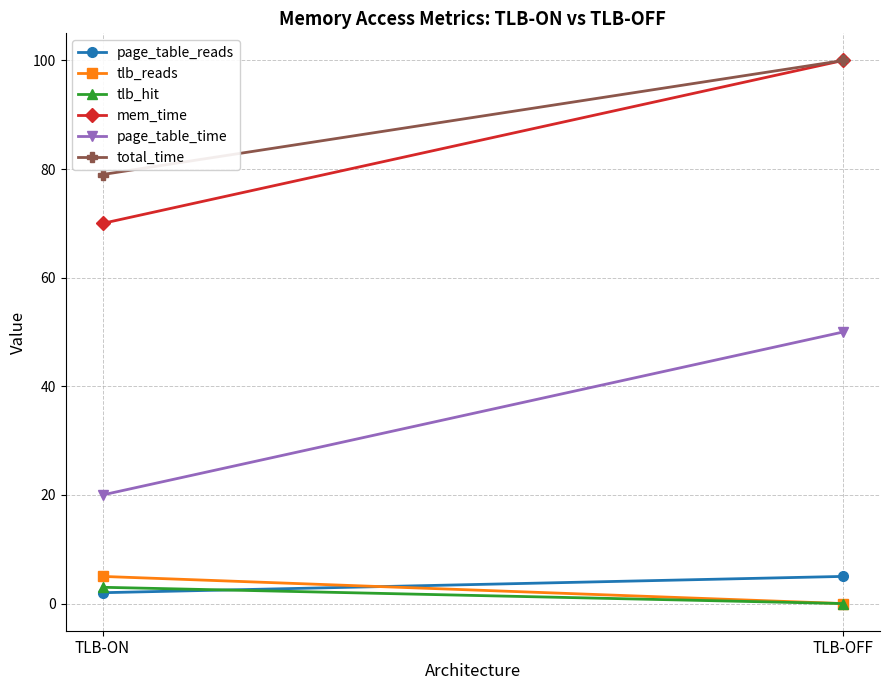

Which series has the largest total across all categories?

total_time